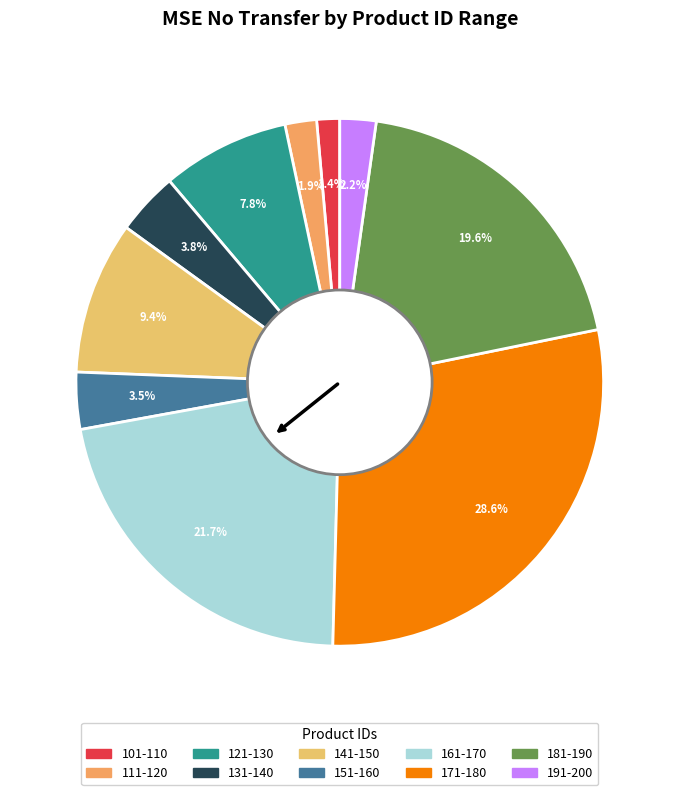

Which category has the smallest portion of the pie?

101-110